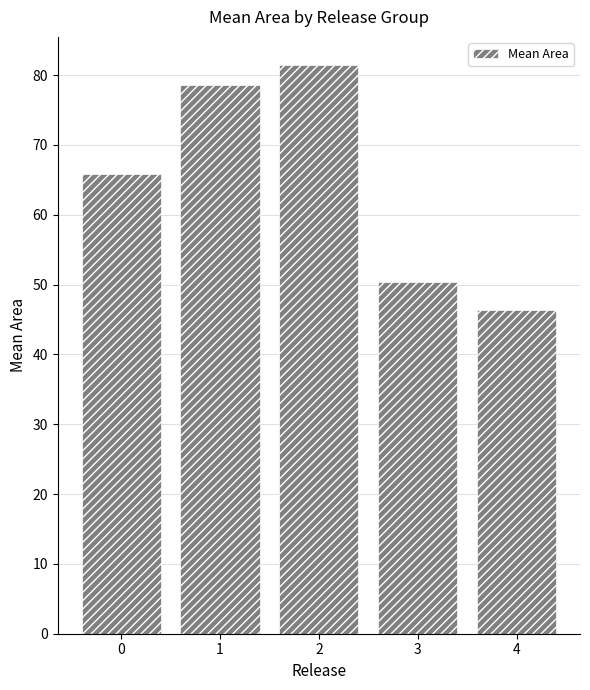

What is the difference between the maximum and minimum values?

35.0